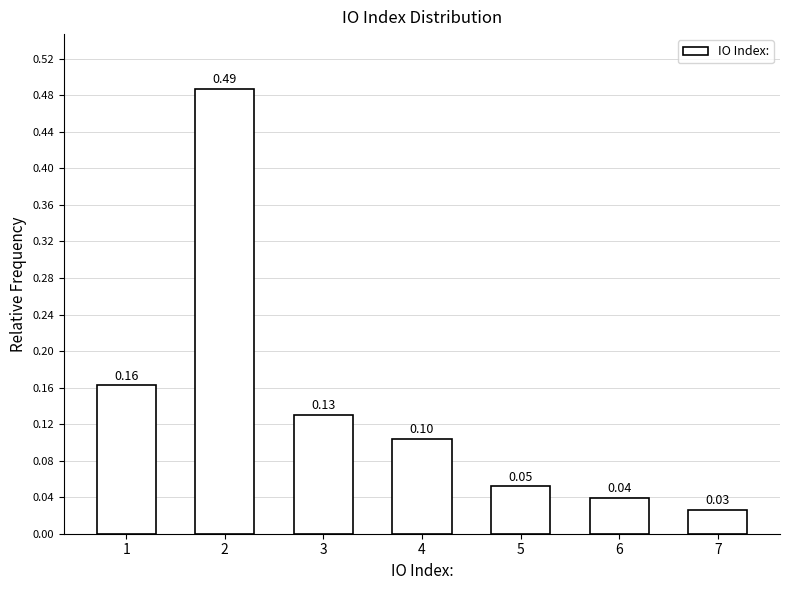

List the labels in order of value, largest first.

2, 1, 3, 4, 5, 6, 7